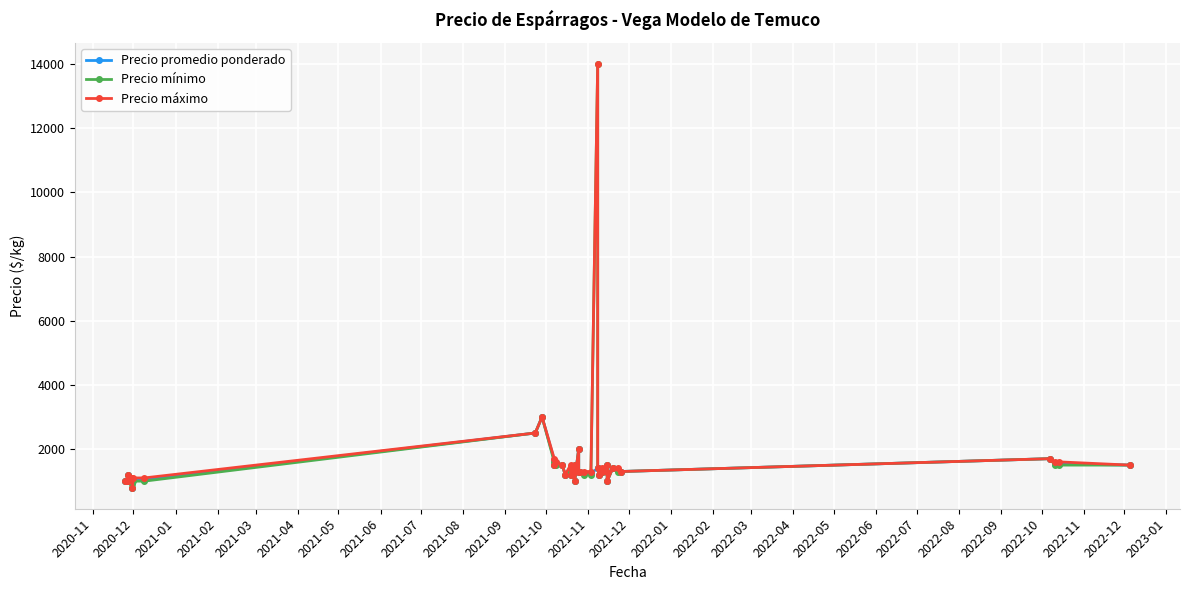

What are all the series names shown in the legend?

Precio promedio ponderado, Precio mínimo, Precio máximo